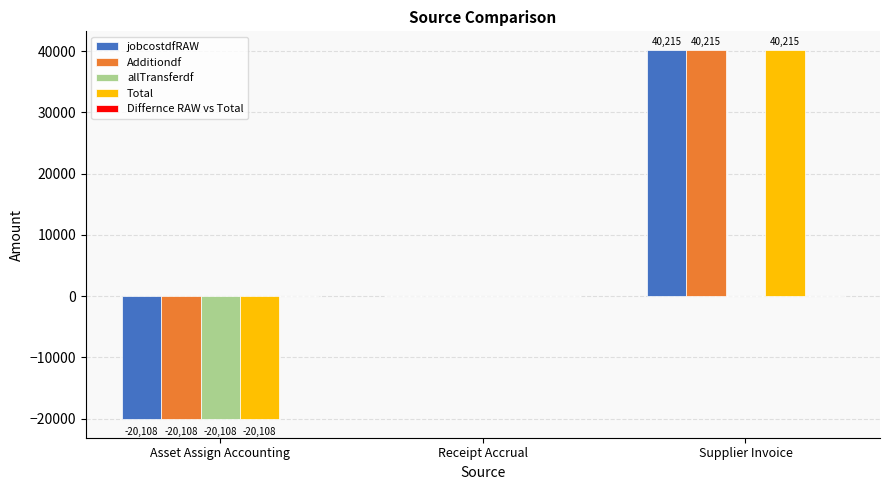

What is the sum of the Additiondf values at Receipt Accrual and Supplier Invoice?

40215.0